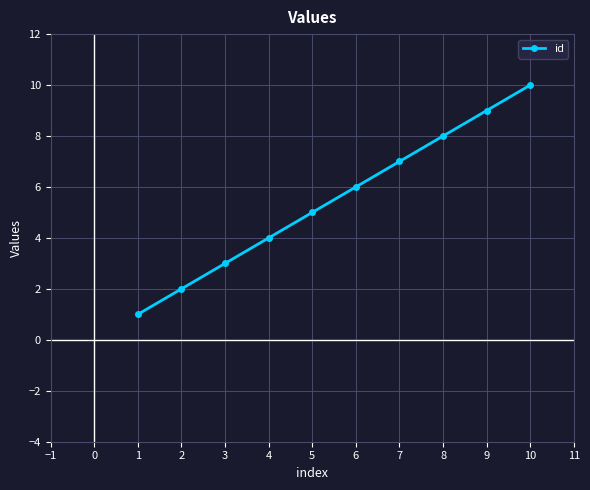

List the labels in order of value, smallest first.

1, 2, 3, 4, 5, 6, 7, 8, 9, 10